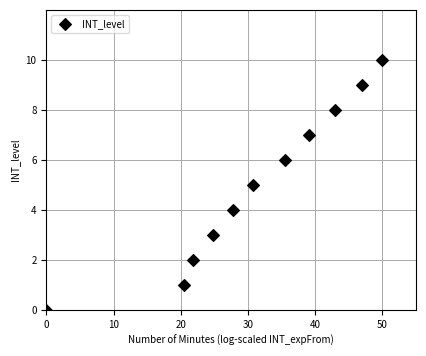

What is the average Y value?

5